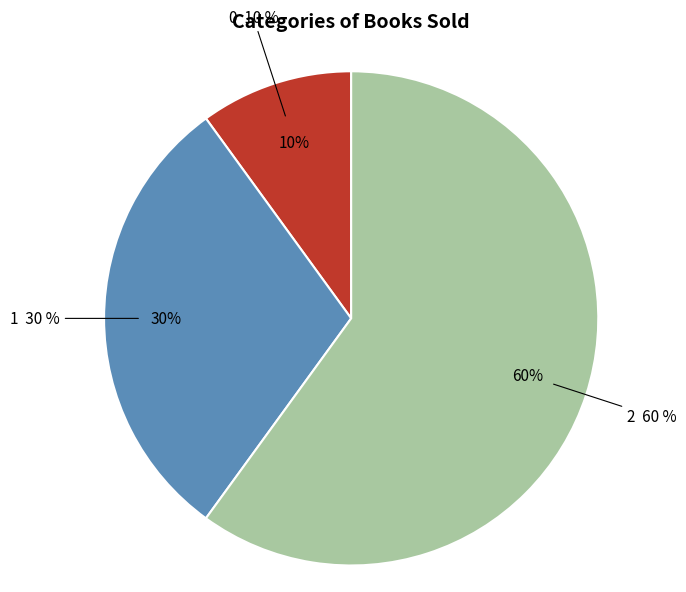

Which slice represents more than half of the pie?

2